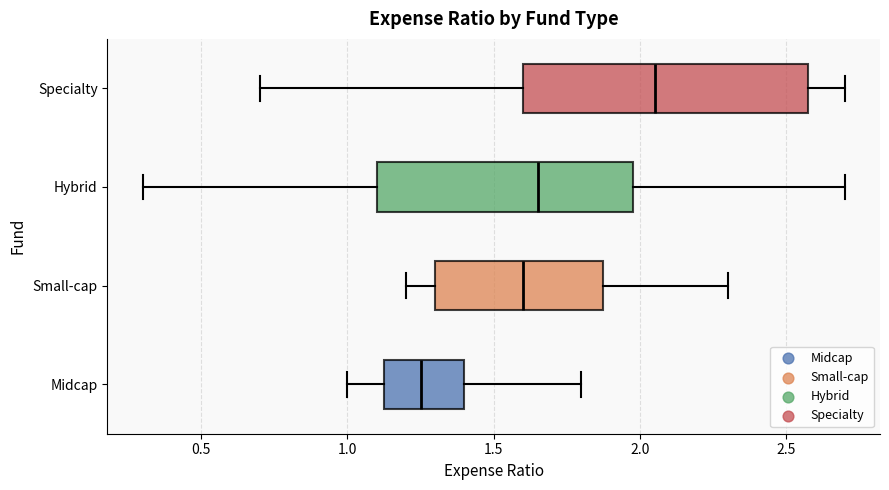

Which box's median line is the furthest to the right?

Specialty